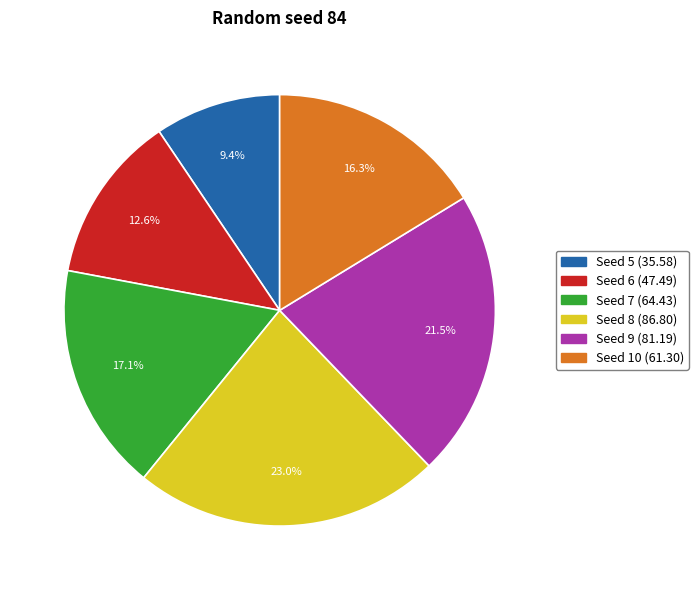

Is there any slice that represents more than half of the pie?

No